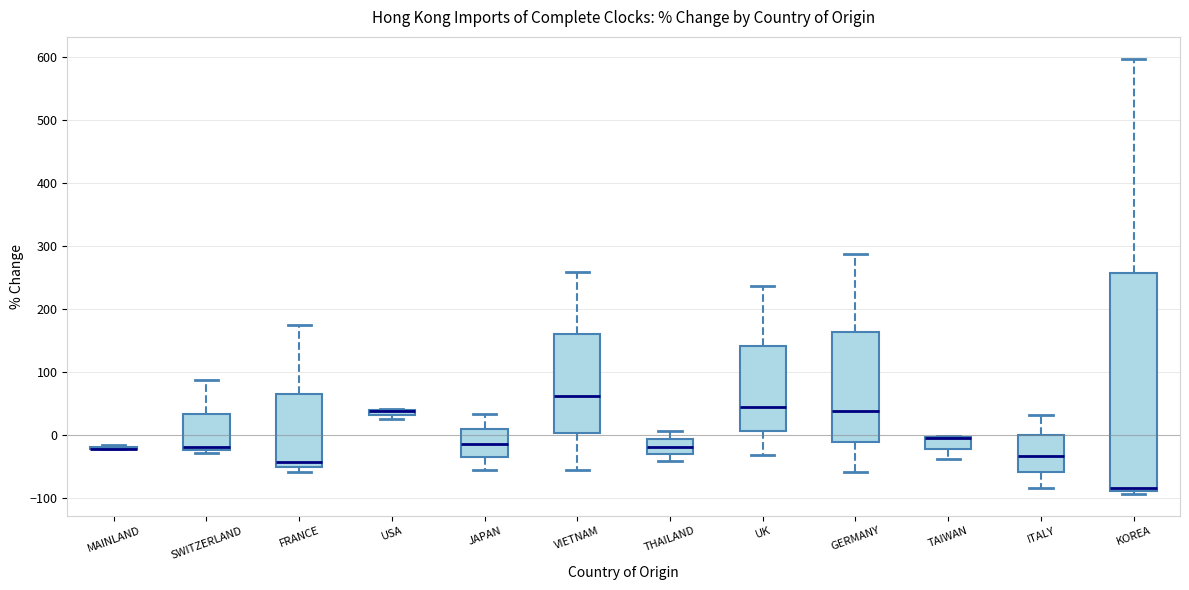

Comparing the boxes themselves (not the whiskers), which one is the tallest?

KOREA